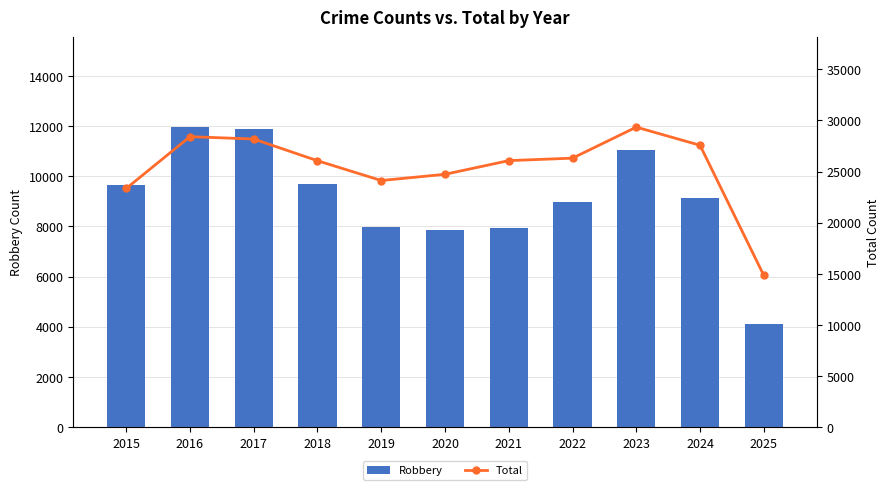

What is the difference between the highest and lowest values at 2016?

16455